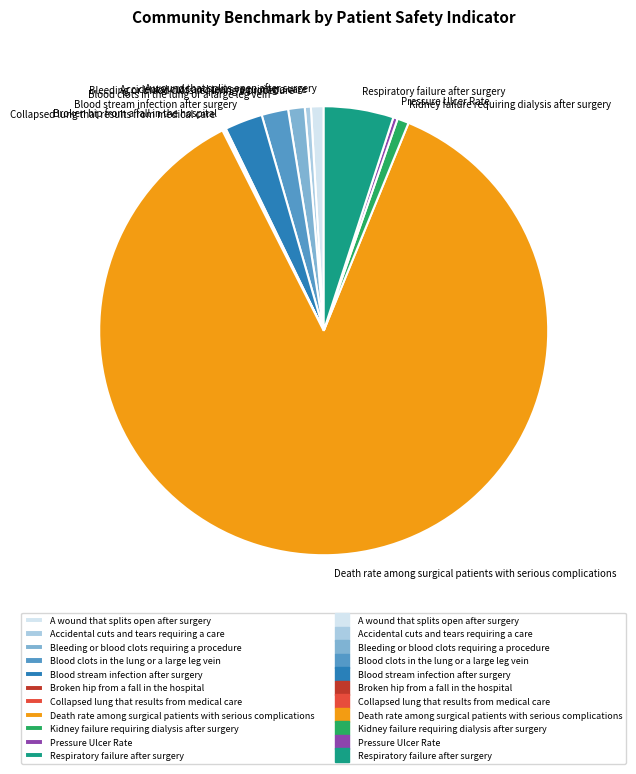

Is Blood stream infection after surgery the majority of the pie?

No